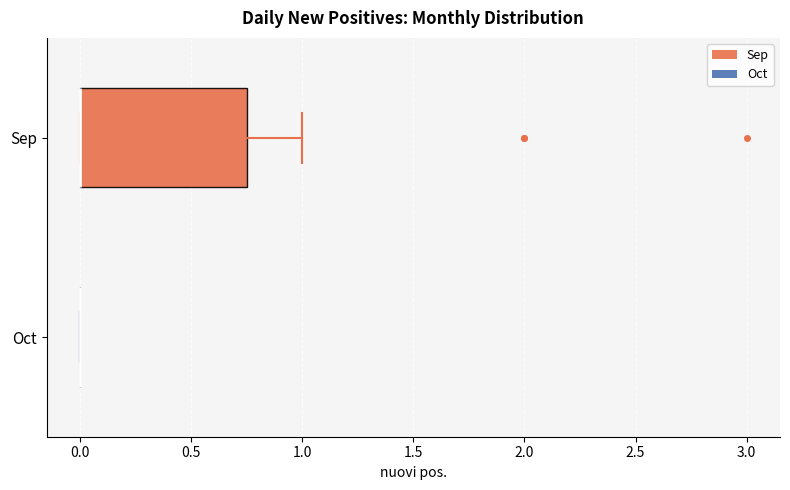

Comparing the boxes themselves (not the whiskers), which one is the widest?

Sep